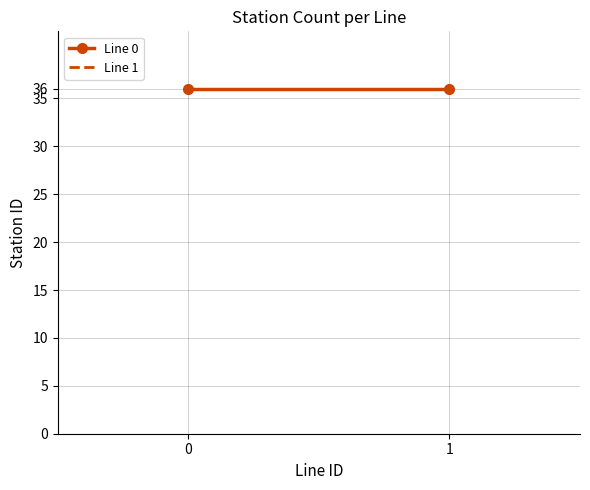

Which series has the largest total across all categories?

Line 0